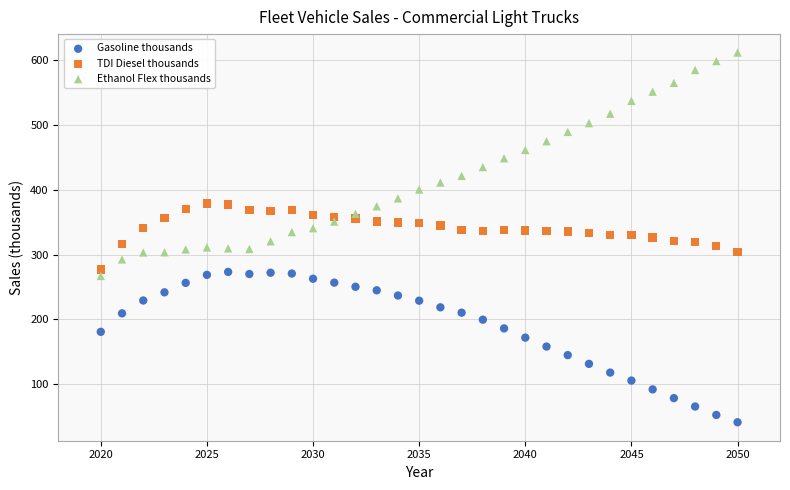

Which series reaches the minimum Y coordinate?

Gasoline thousands